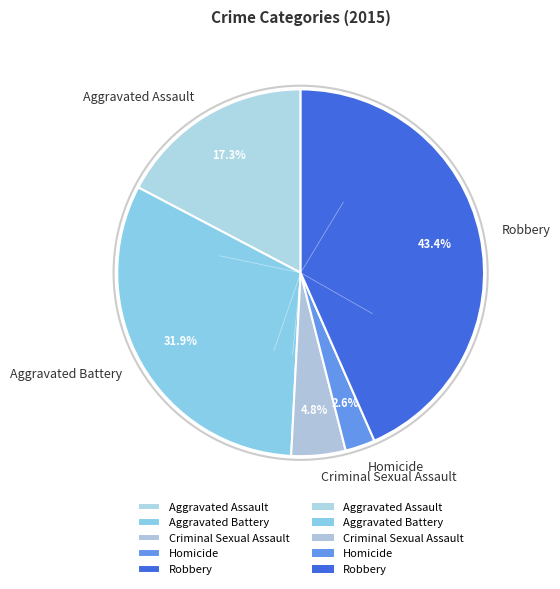

Count the number of slices in the pie.

5